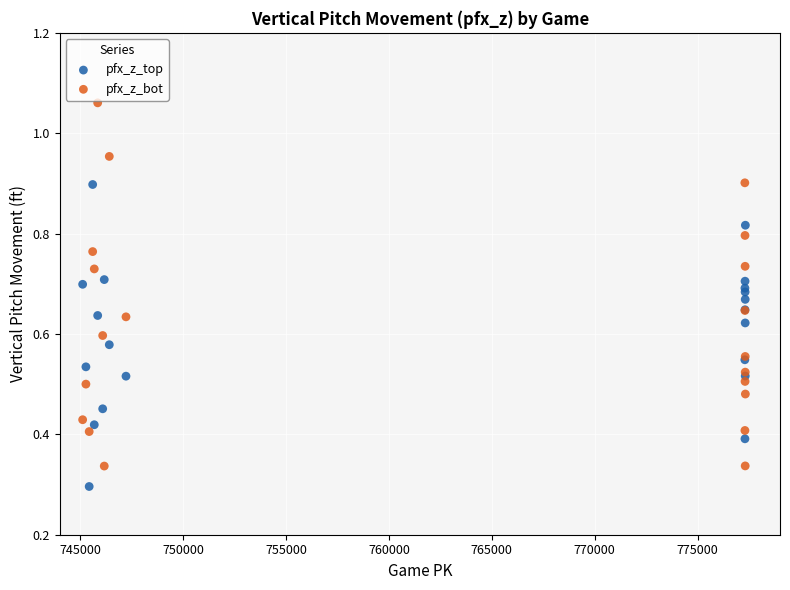

Which series contains the lowest Y value?

pfx_z_top